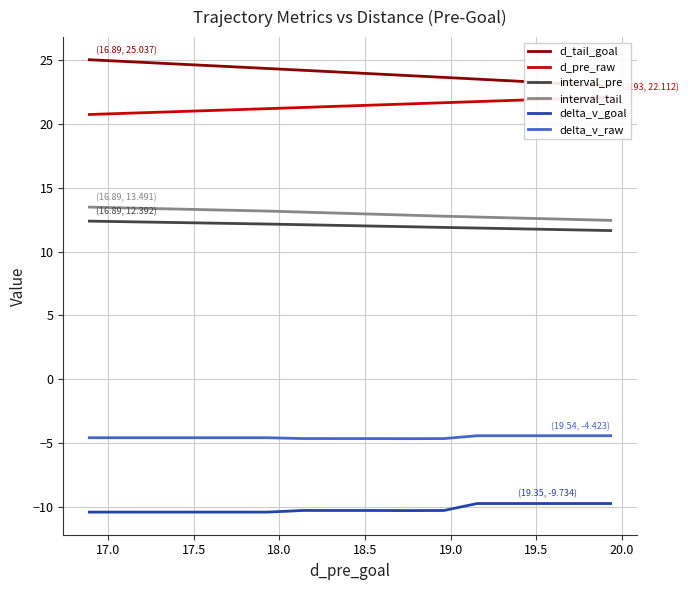

True or false: delta_v_raw and interval_tail intersect in this chart.

False